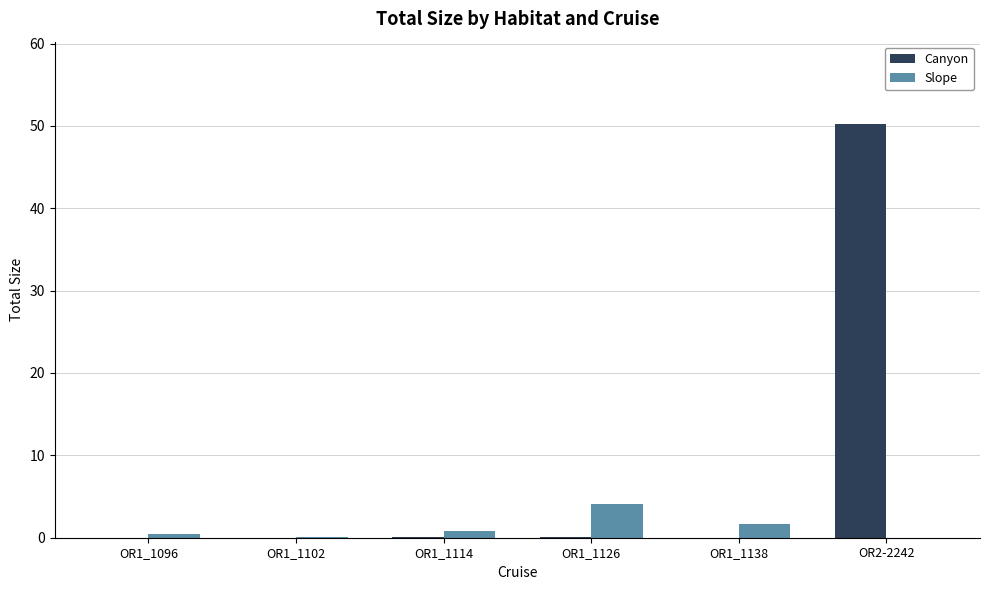

True or false: Slope has a value of 2.3 at OR2-2242.

False